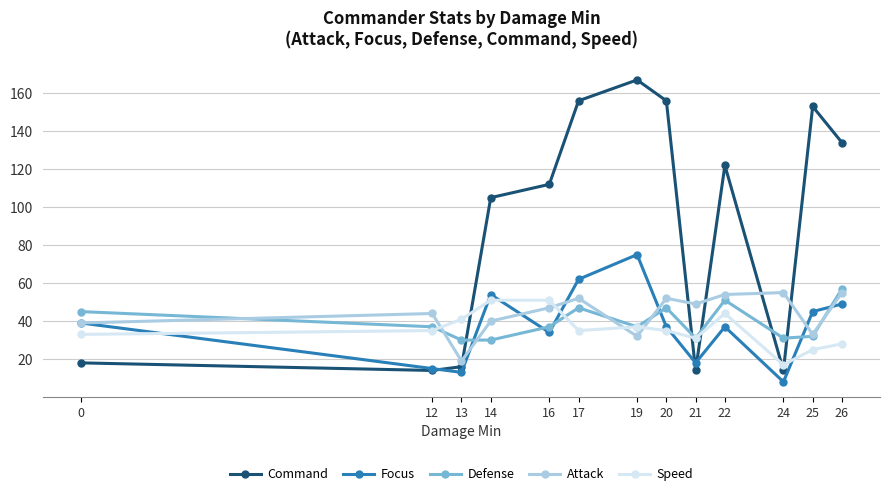

Which series has the largest range (max minus min)?

Command